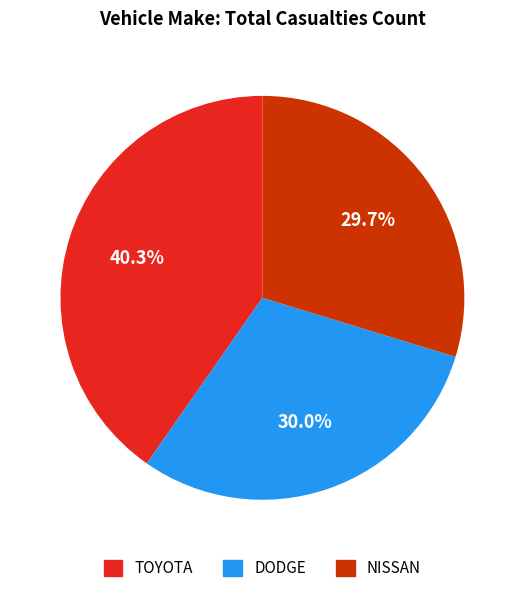

What percentage is NOT represented by TOYOTA?

59.7%